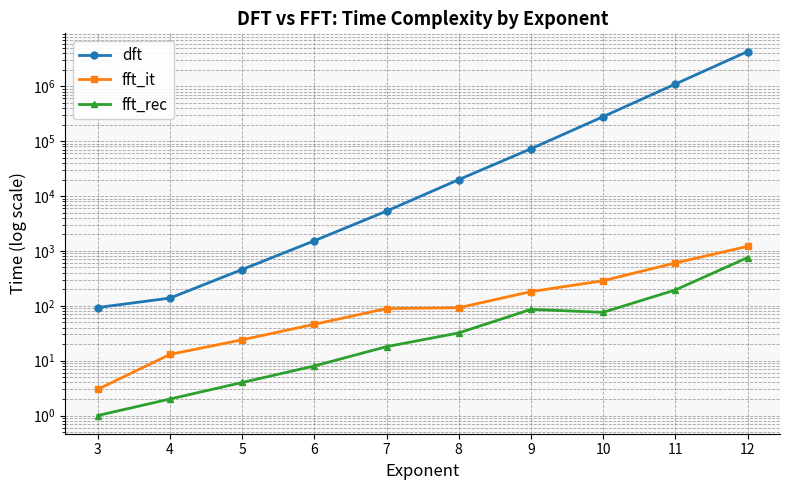

What is the value of the dft point at the 9th from the left?

1099073